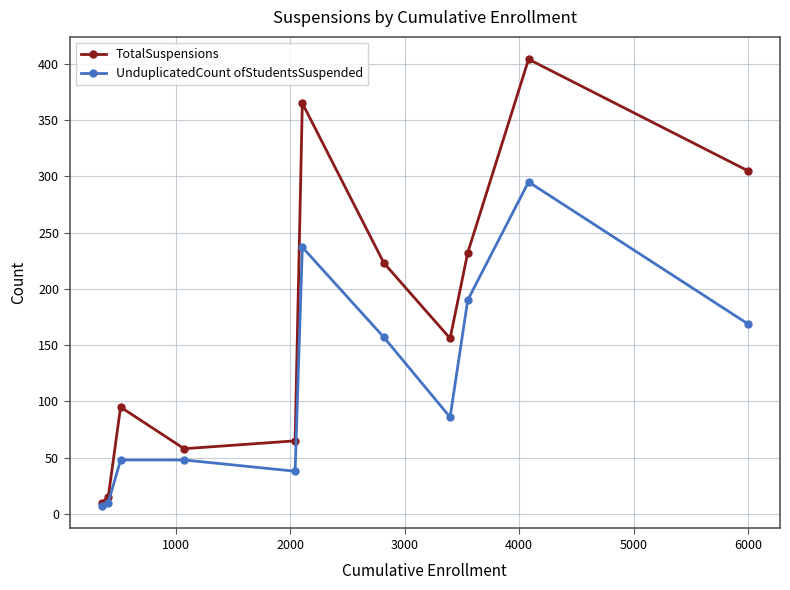

What is the difference between the second highest and second lowest values in the TotalSuspensions series?

350